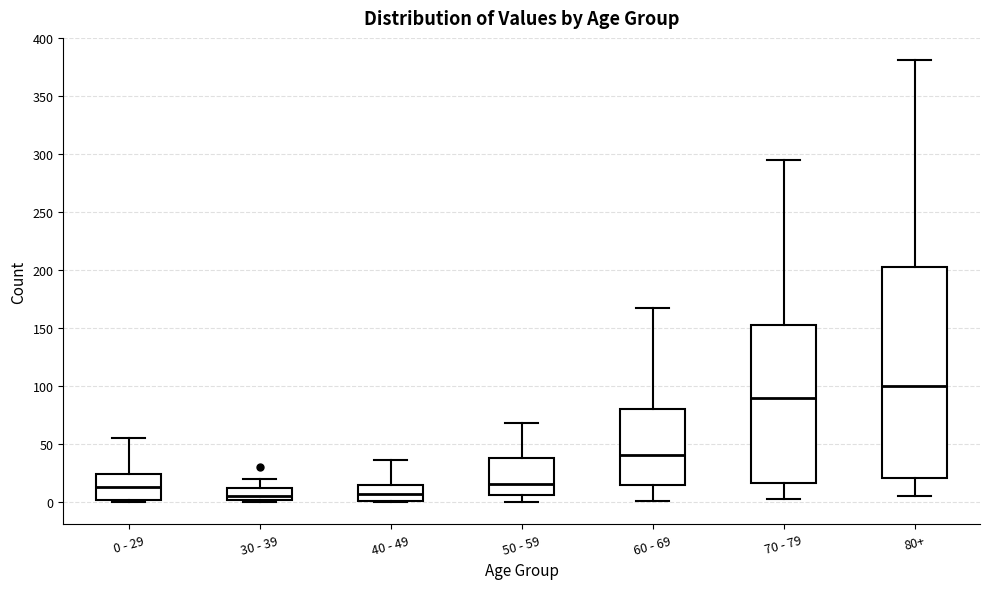

Which box is the tallest, from its lower edge to its upper edge?

80+